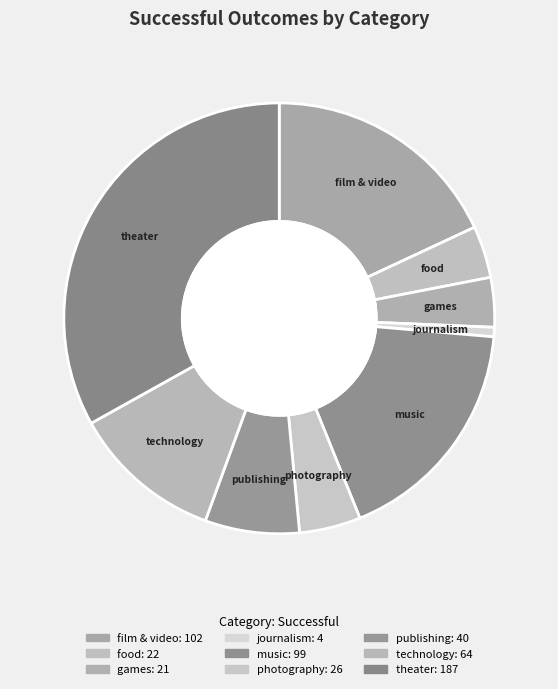

Which has a higher value, publishing or technology?

technology